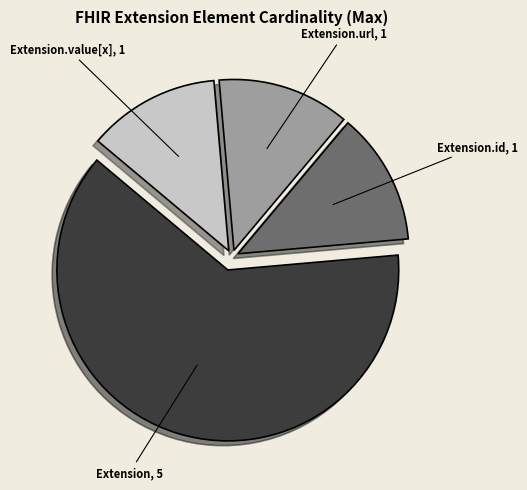

Does any single category account for the majority?

Yes